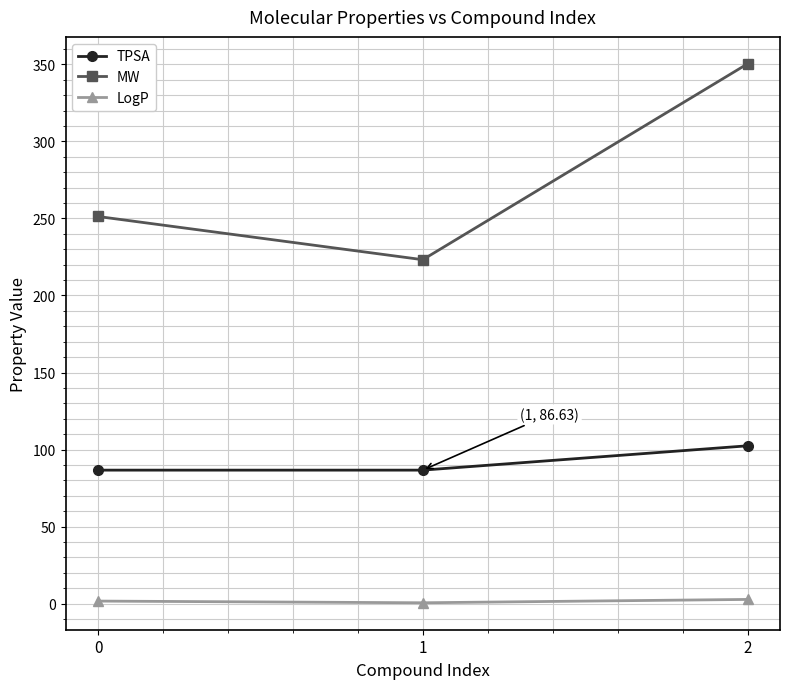

Which series has the widest spread of values?

MW